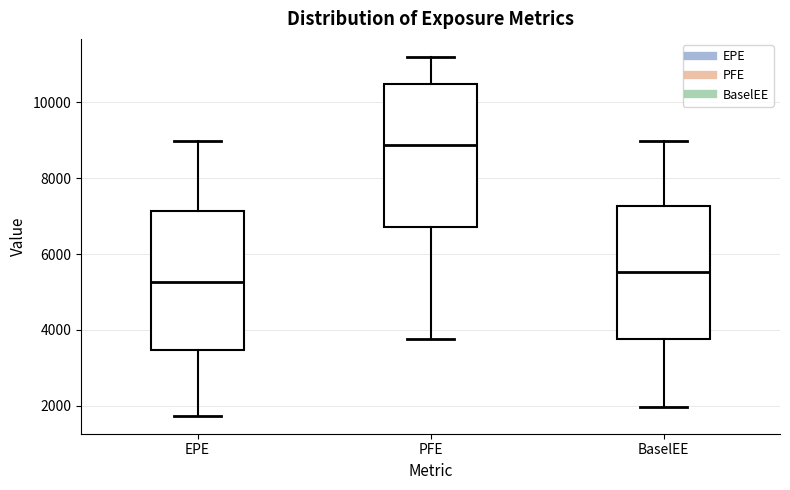

Reading left to right, read every box against the y-axis: the position of its median line, the range the box covers, and the ends of its whiskers. The values are not printed on the chart, so give them approximately, as read against the axis.

EPE: median 5200, box 3400 to 7200, whiskers 1800 to 9000
PFE: median 8800, box 6800 to 10400, whiskers 3800 to 11200
BaselEE: median 5600, box 3800 to 7200, whiskers 2000 to 9000